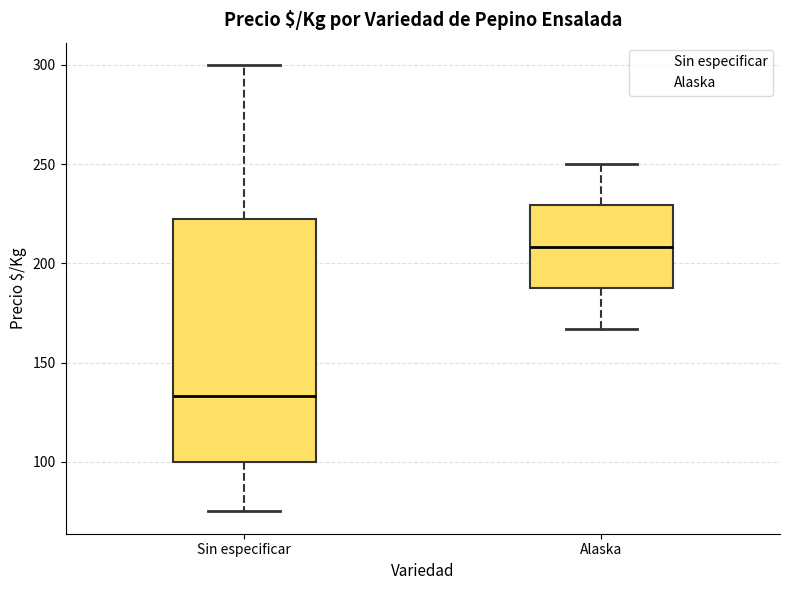

Comparing the boxes themselves (not the whiskers), which one is the tallest?

Sin especificar